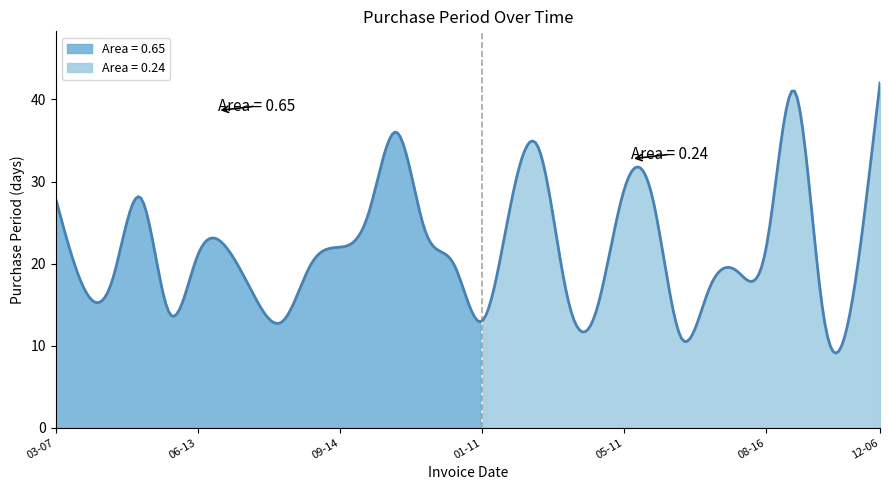

What is the difference between the second highest and second lowest values?

28